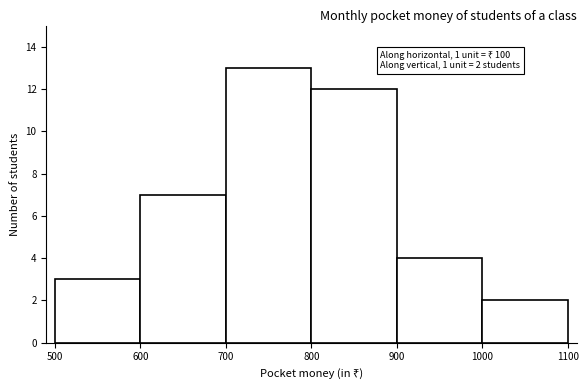

Which range on the x-axis has the tallest bar?

700 to 800